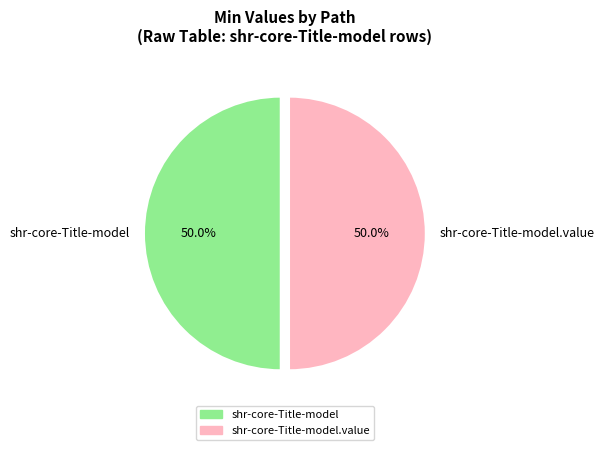

How many segments does this pie chart have?

2